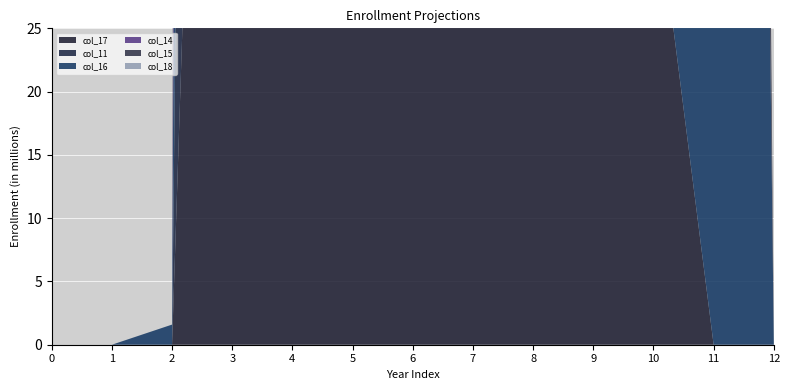

True or false: col_16 has more than 0 interior local peaks.

False